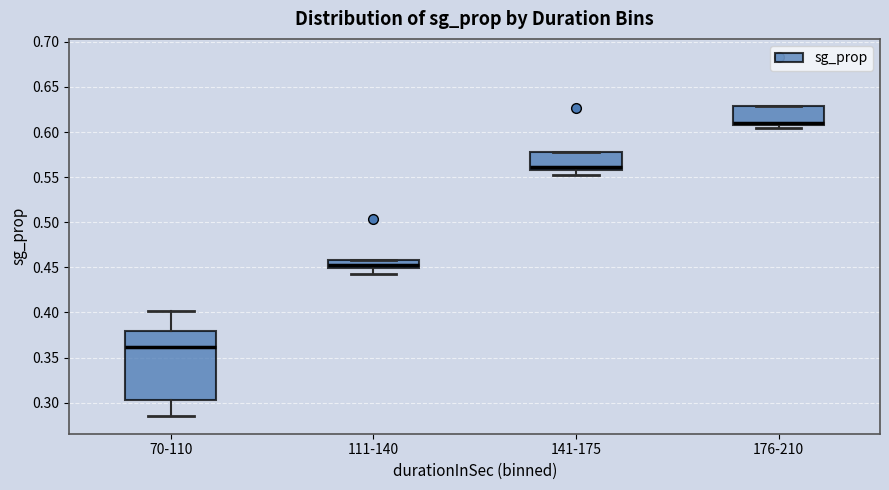

Comparing the boxes themselves (not the whiskers), which one is the tallest?

70-110